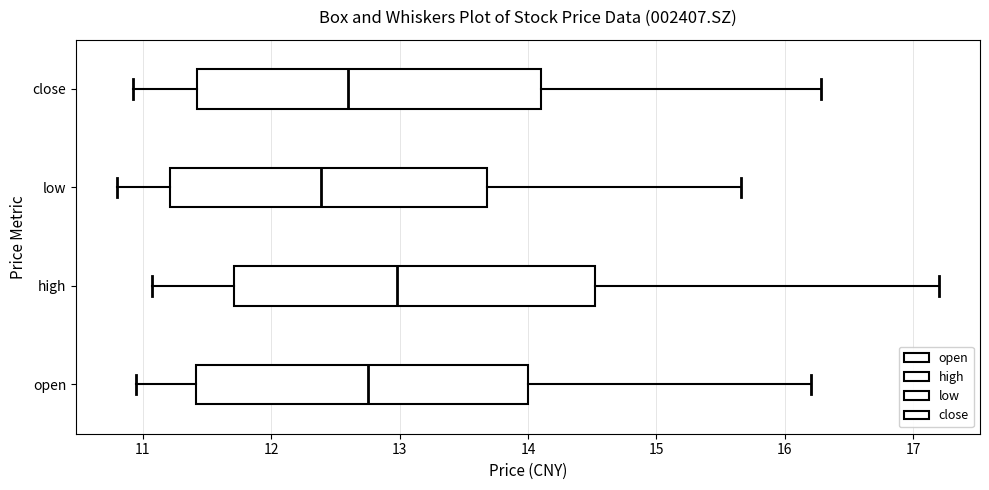

Which box has the furthest to the right median line?

high